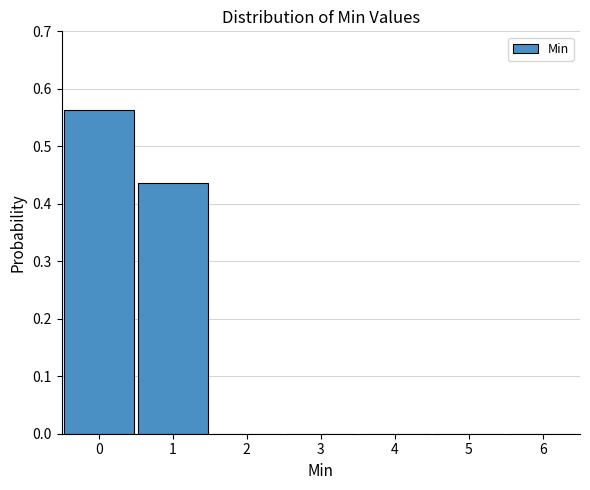

The chart shows a value of 0.0 at 4. True or false?

True